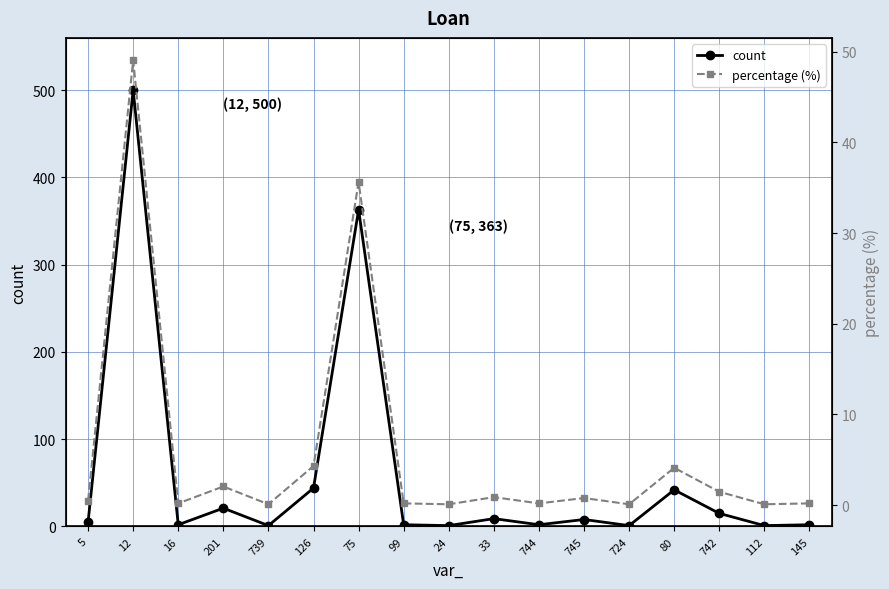

True or false: count and percentage (%) cross at least once.

False